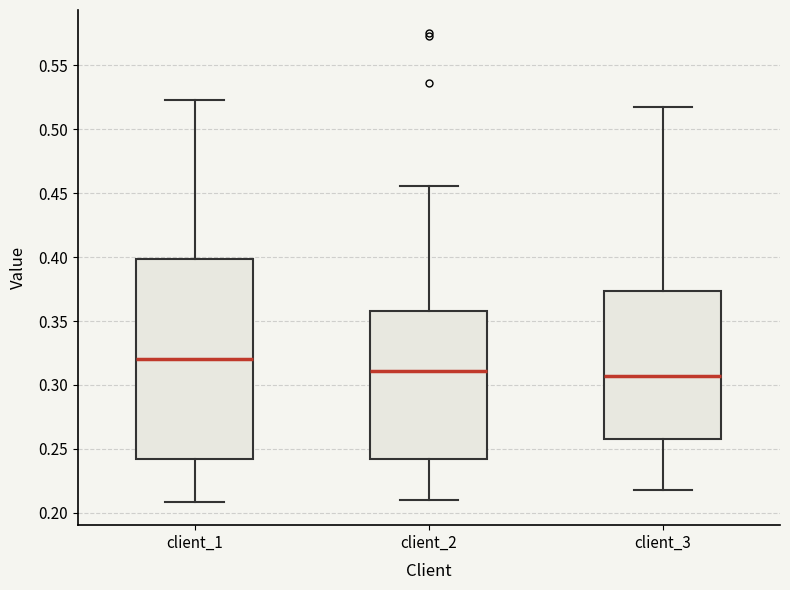

Reading left to right, read every box against the y-axis: the position of its median line, the range the box covers, and the ends of its whiskers. The values are not printed on the chart, so give them approximately, as read against the axis.

client_1: median 0.320, box 0.240 to 0.400, whiskers 0.210 to 0.525
client_2: median 0.310, box 0.240 to 0.360, whiskers 0.210 to 0.455
client_3: median 0.305, box 0.260 to 0.375, whiskers 0.220 to 0.520